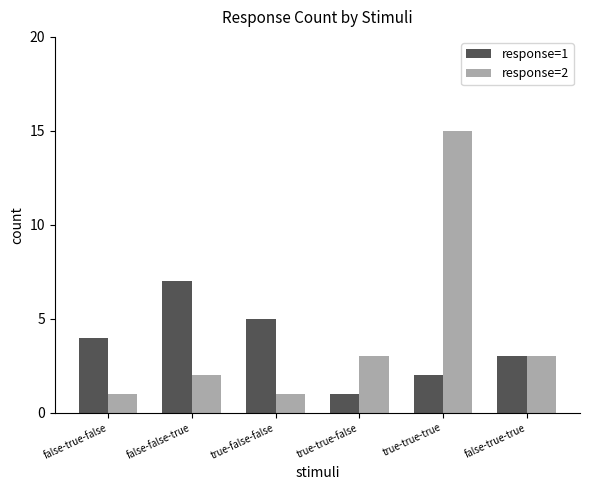

What is the difference between the highest and lowest values at true-true-true?

13